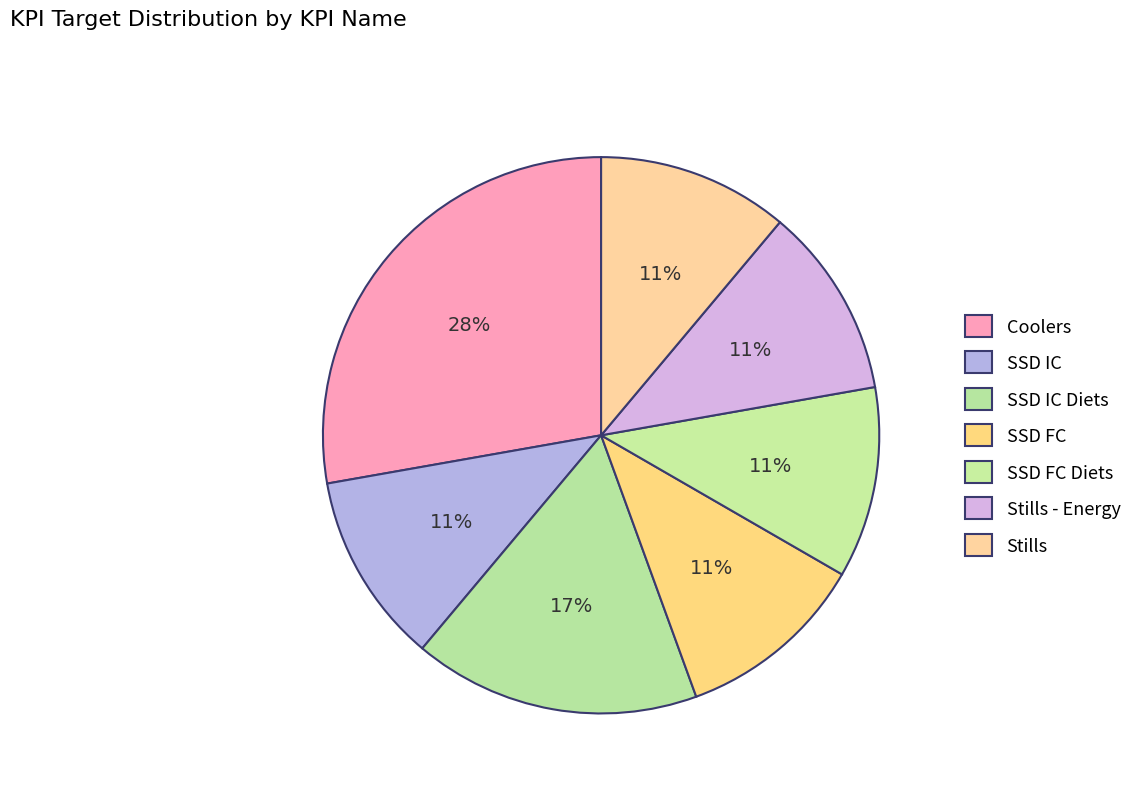

What is the total percentage of SSD FC and Stills - Energy?

22.2%